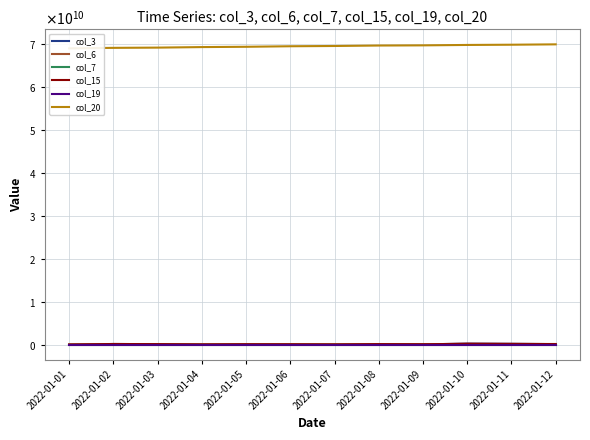

Which series changed the most between 2022-01-04 and 2022-01-09?

col_20